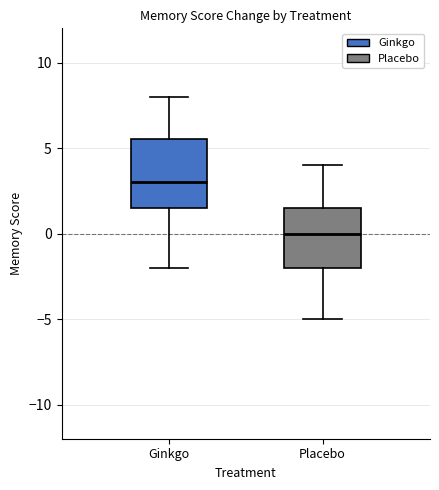

Reading left to right, transcribe this box plot: for each box, give where its median line is, the range the box spans, and where its two whiskers end, as read against the y-axis. The values are not printed on the chart, so give them approximately, as read against the axis.

Ginkgo: median 3.0, box 1.5 to 5.5, whiskers -2.0 to 8.0
Placebo: median 0.0, box -2.0 to 1.5, whiskers -5.0 to 4.0